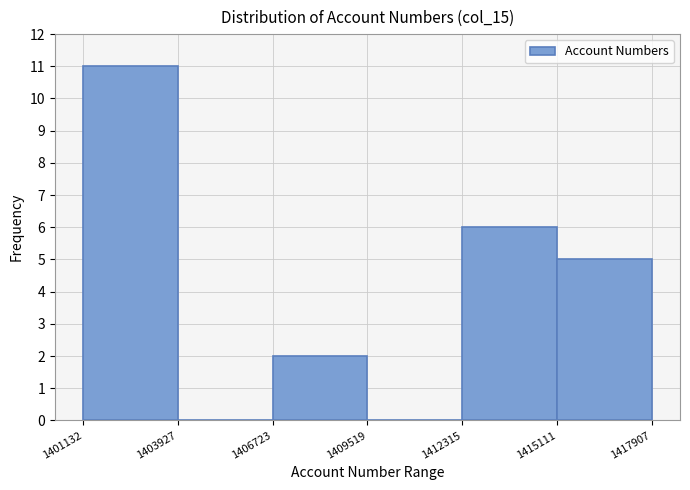

Reading left to right, list every bar in this chart as the range it spans on the x-axis followed by its height. The values are not printed on the chart, so give them approximately, as read against the axis.

1401132 to 1403927: 11
1403927 to 1406723: 0
1406723 to 1409519: 2
1409519 to 1412315: 0
1412315 to 1415111: 6
1415111 to 1417907: 5